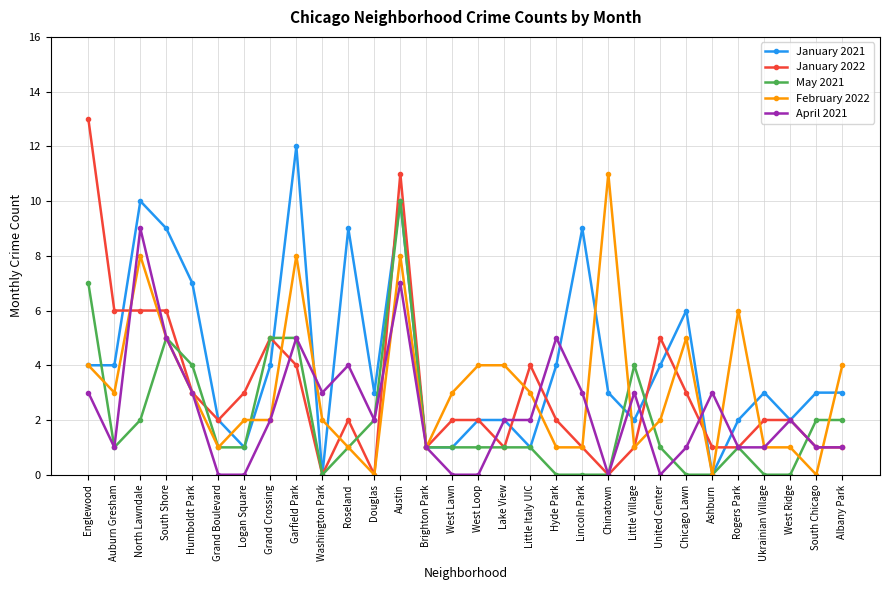

What is the label of the 26th point from the right?

Humboldt Park